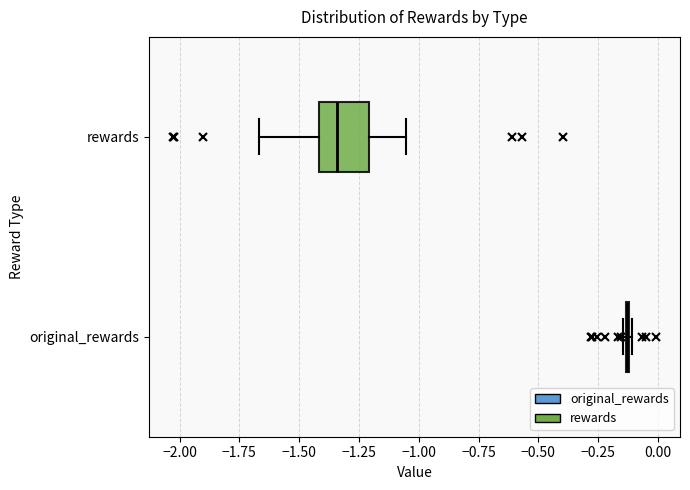

Reading bottom to top, transcribe this box plot: for each box, give where its median line is, the range the box spans, and where its two whiskers end, as read against the x-axis. The values are not printed on the chart, so give them approximately, as read against the axis.

original_rewards: box collapsed to a line at -0.15, whiskers -0.15 to -0.10
rewards: median -1.35, box -1.40 to -1.20, whiskers -1.65 to -1.05